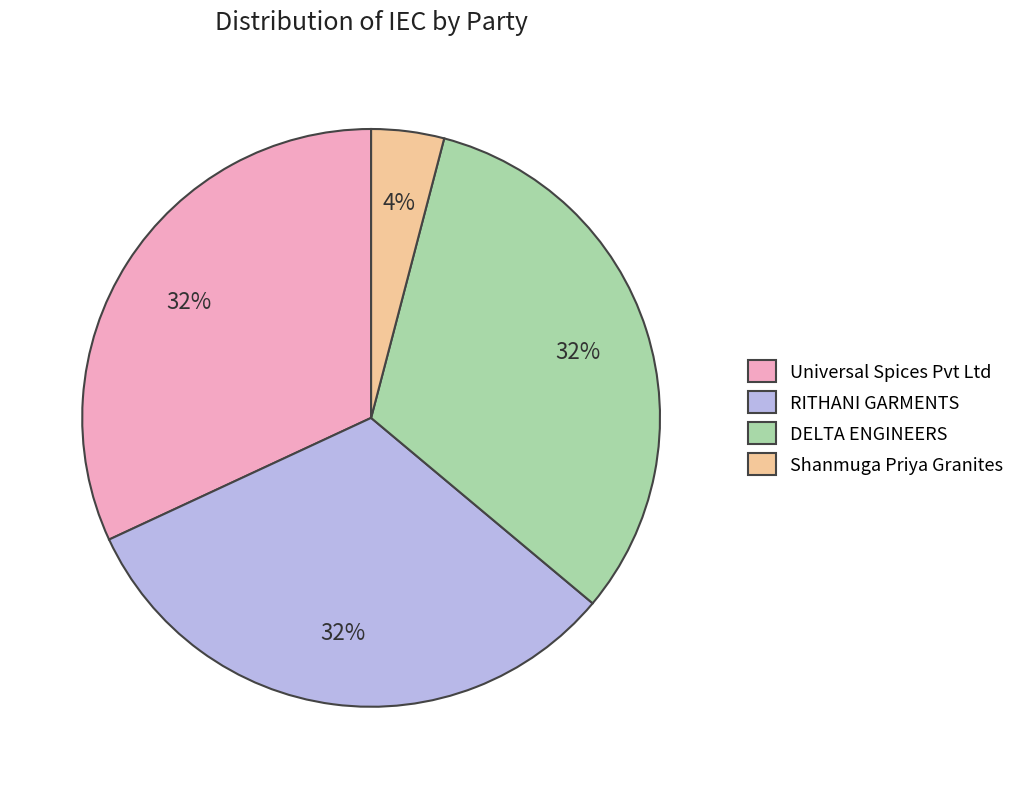

To the nearest percent, what is the difference between the largest and smallest slice percentages?

28%